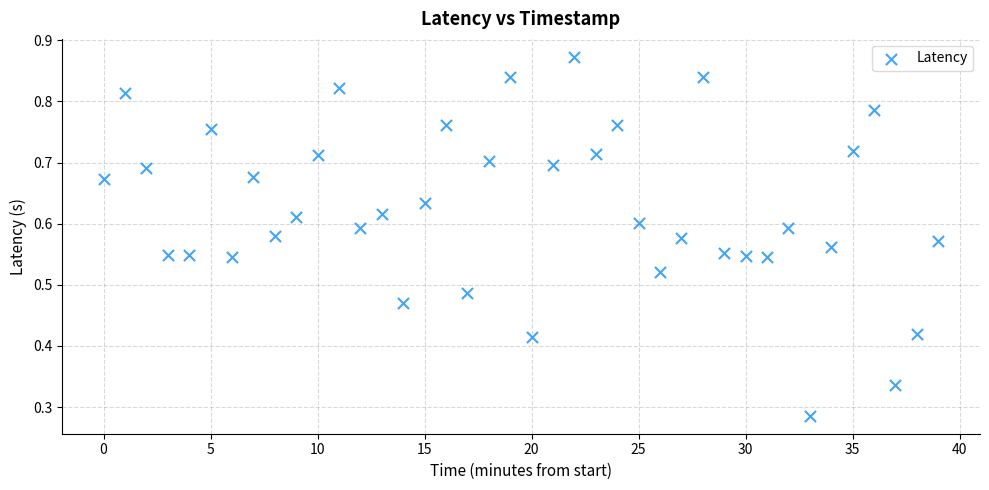

What is the range of X values (max minus min)?

39.0